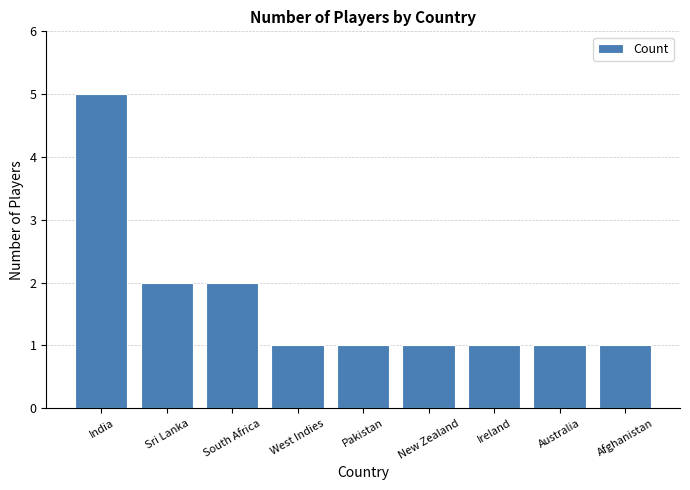

What is the label of the 4th bar from the right?

New Zealand